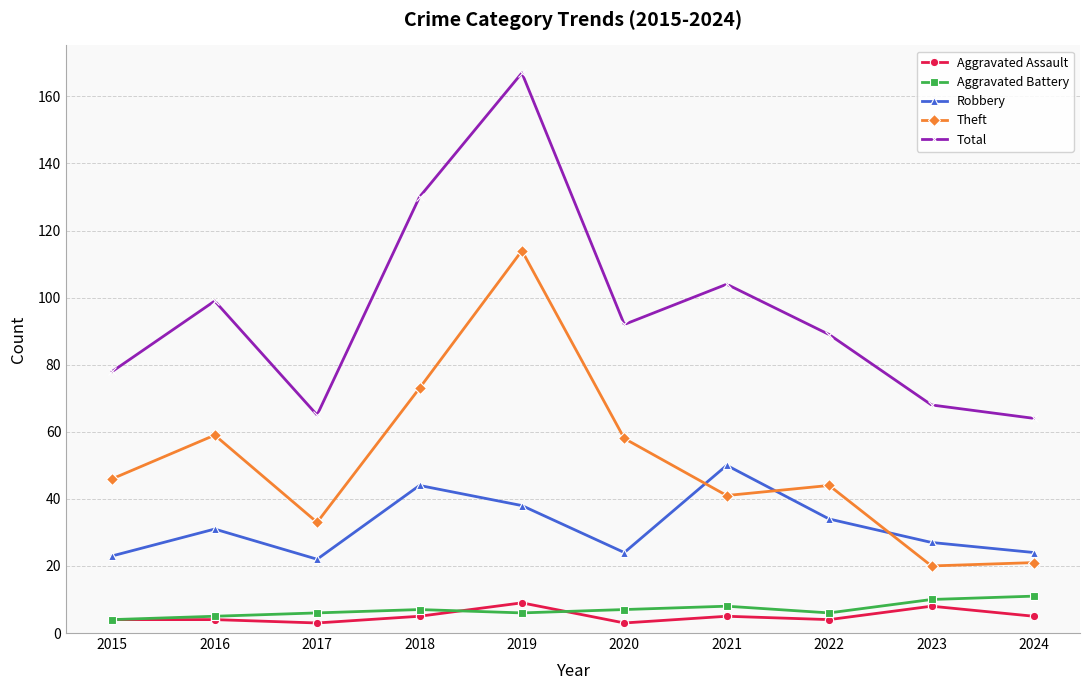

At which category does Theft reach its first local valley?

2017